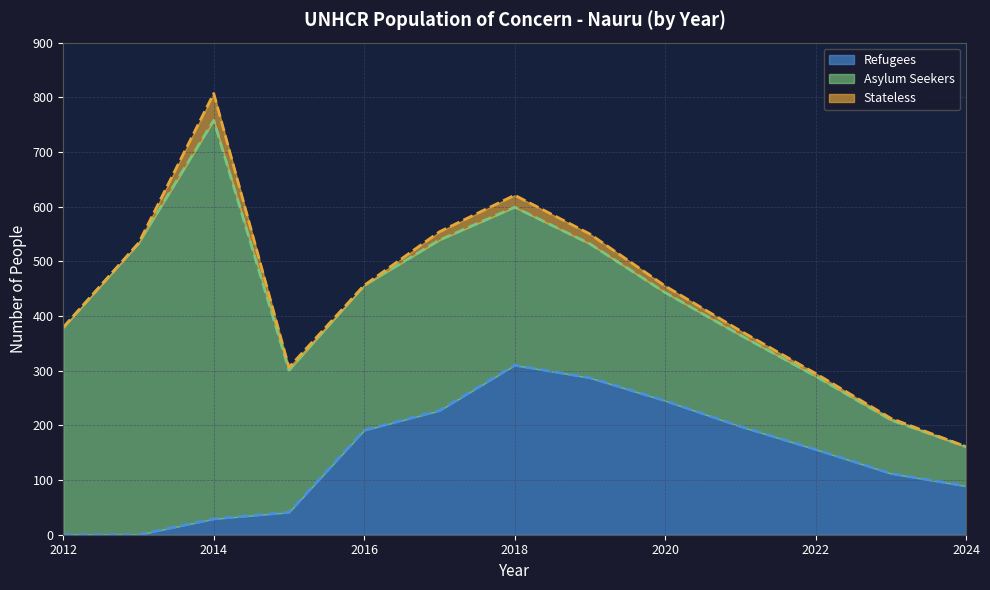

What is the total value across all series at 2021?

373